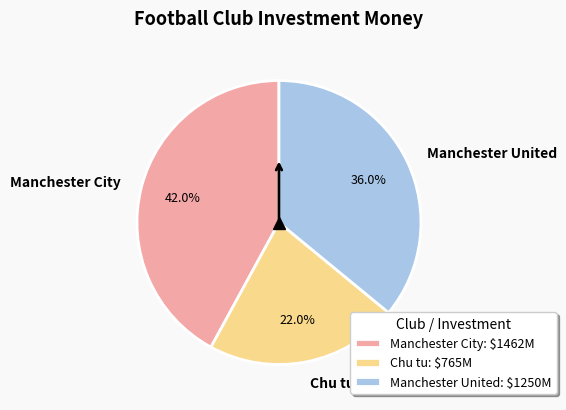

What percentage is the Manchester United slice, to the nearest percent?

36%